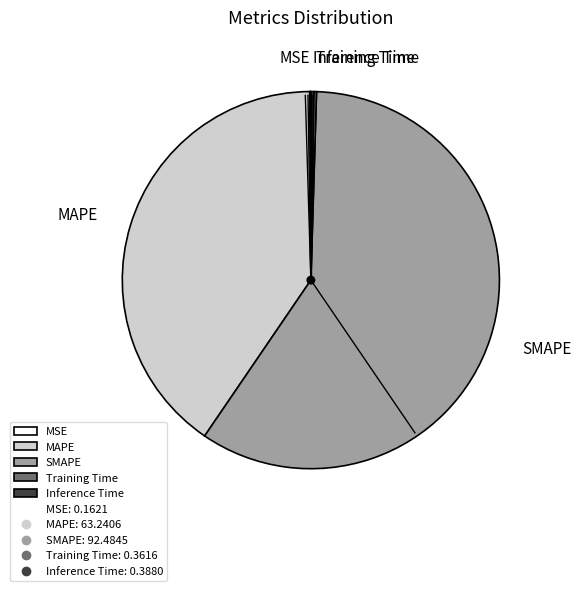

Which category has the biggest portion of the pie?

SMAPE